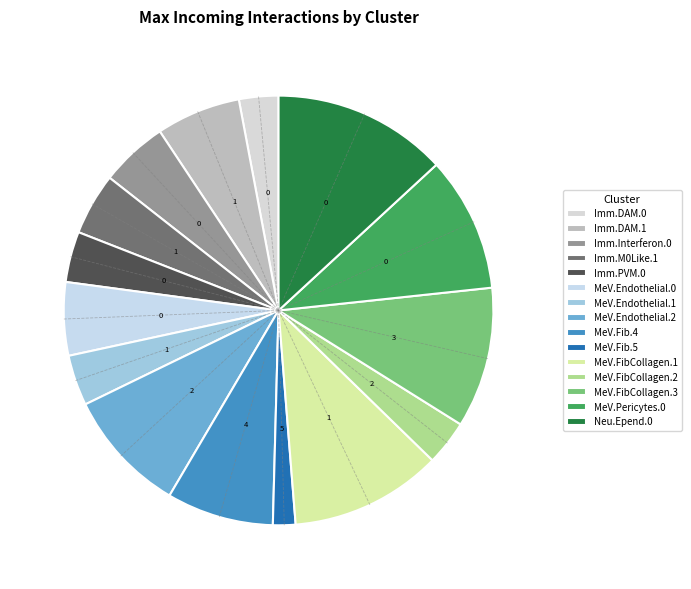

How many segments does this pie chart have?

15